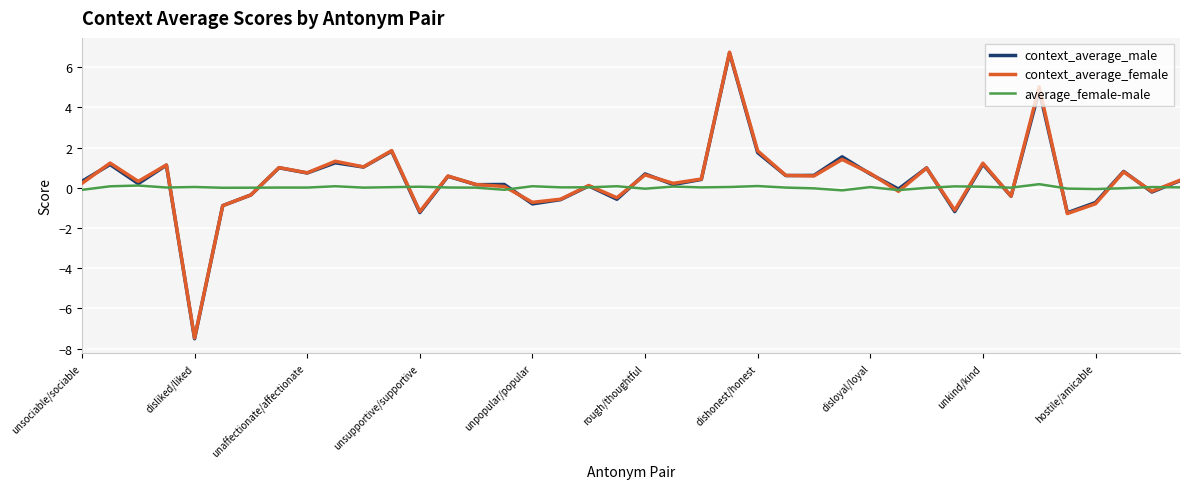

Which series has the widest spread of values?

context_average_male